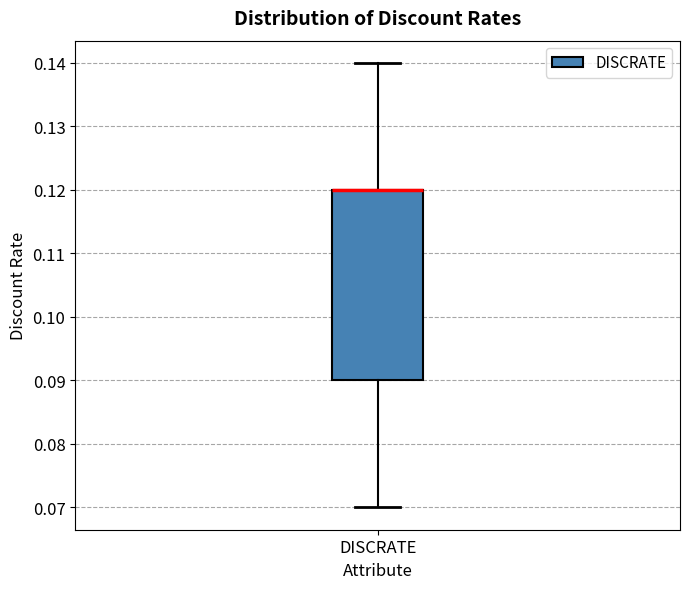

Where does the lower whisker of the box for DISCRATE end on the y-axis? The values are not printed on the chart, so give them approximately, as read against the axis.

0.07